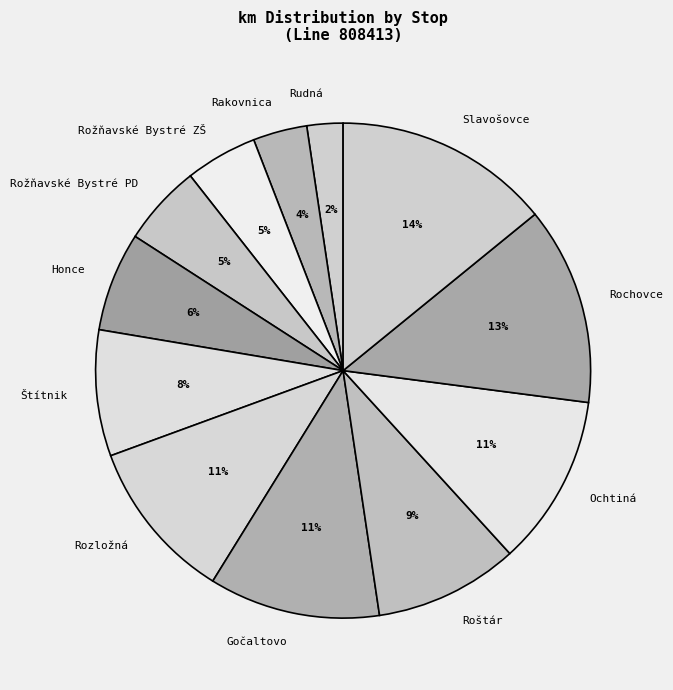

Which slice is the smallest?

Rudná